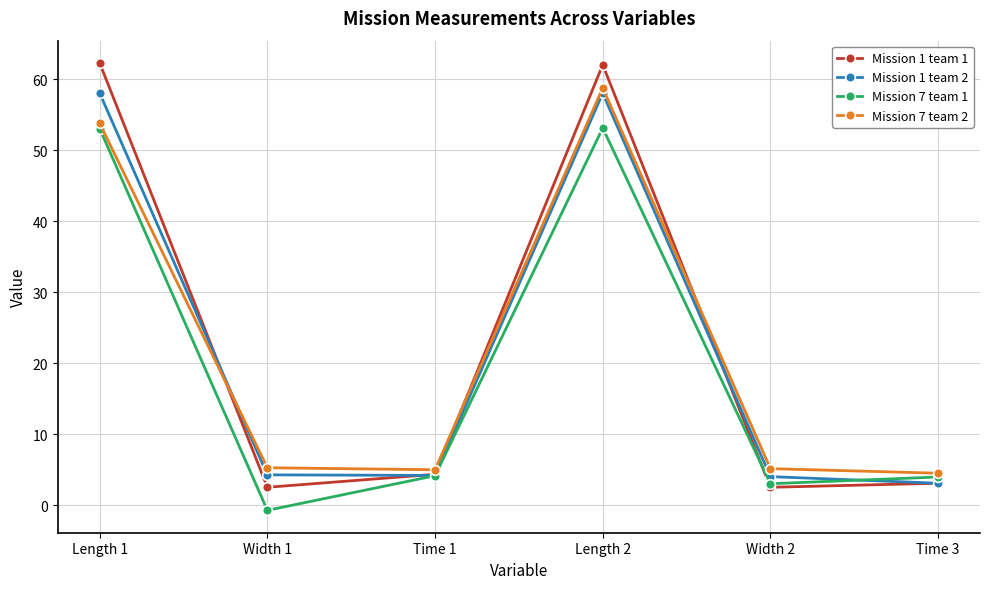

At how many categories does at least one series exceed 11?

2